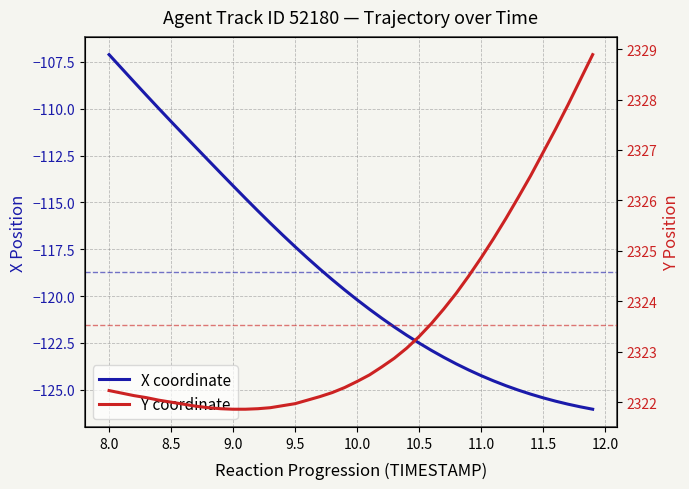

True or false: X coordinate and Y coordinate cross at least once.

False